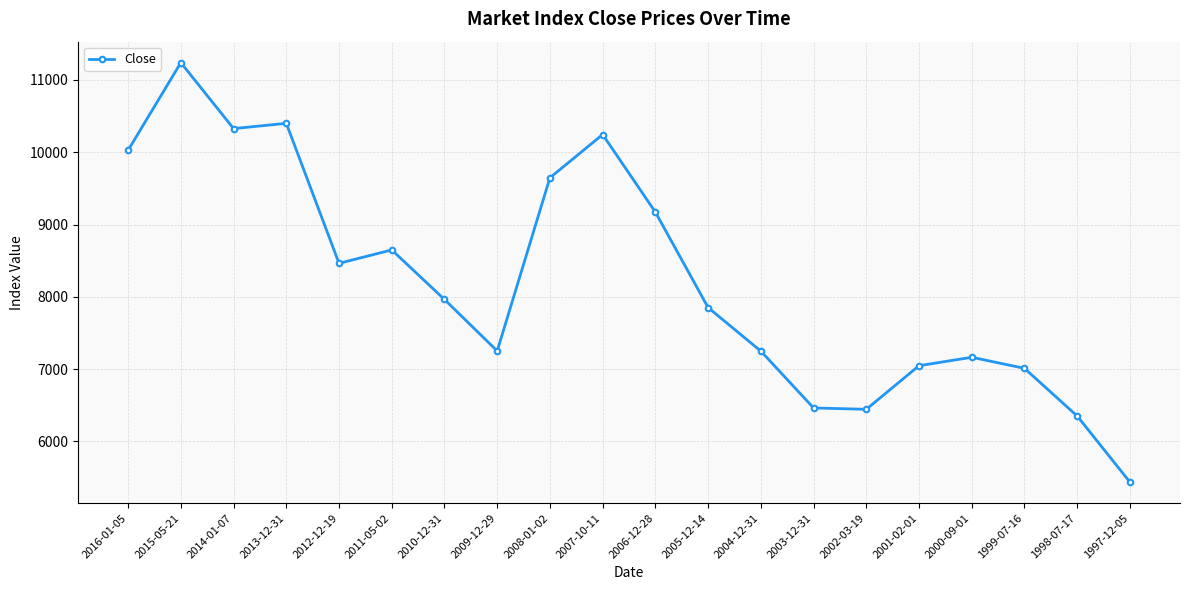

The chart shows a value of 10327.3 at 2014-01-07. True or false?

True